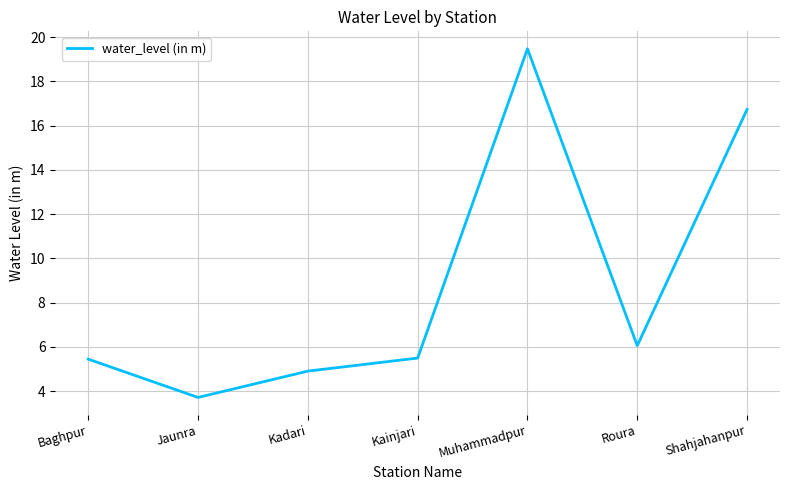

Read the value at Kadari.

4.9